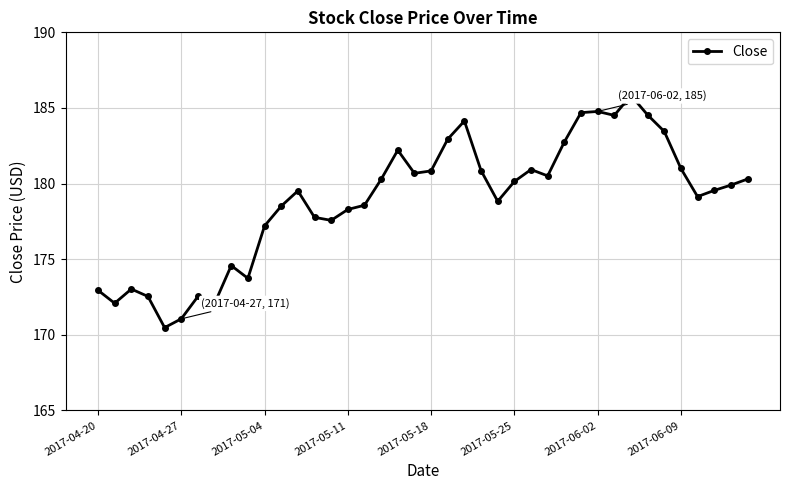

What is the value of the 13th point from the left?

179.5